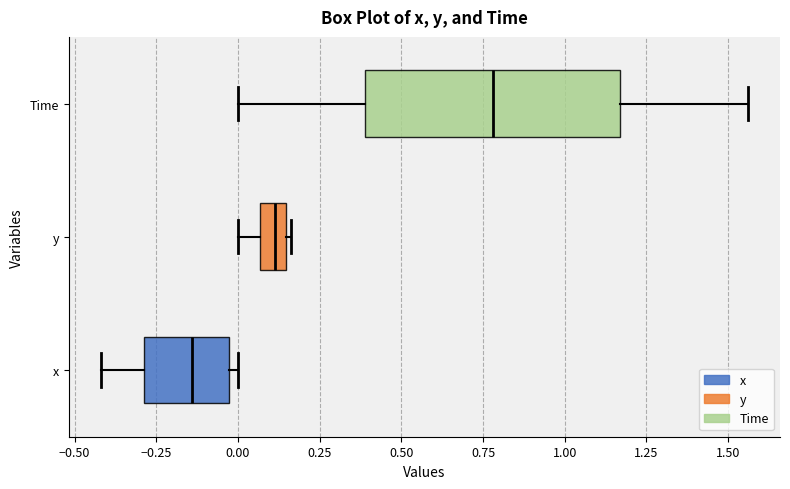

Reading bottom to top, transcribe this box plot: for each box, give where its median line is, the range the box spans, and where its two whiskers end, as read against the x-axis. The values are not printed on the chart, so give them approximately, as read against the axis.

x: median -0.15, box -0.30 to -0.05, whiskers -0.40 to 0.00
y: median 0.10, box 0.05 to 0.15, whiskers 0.00 to 0.15
Time: median 0.80, box 0.40 to 1.15, whiskers 0.00 to 1.55